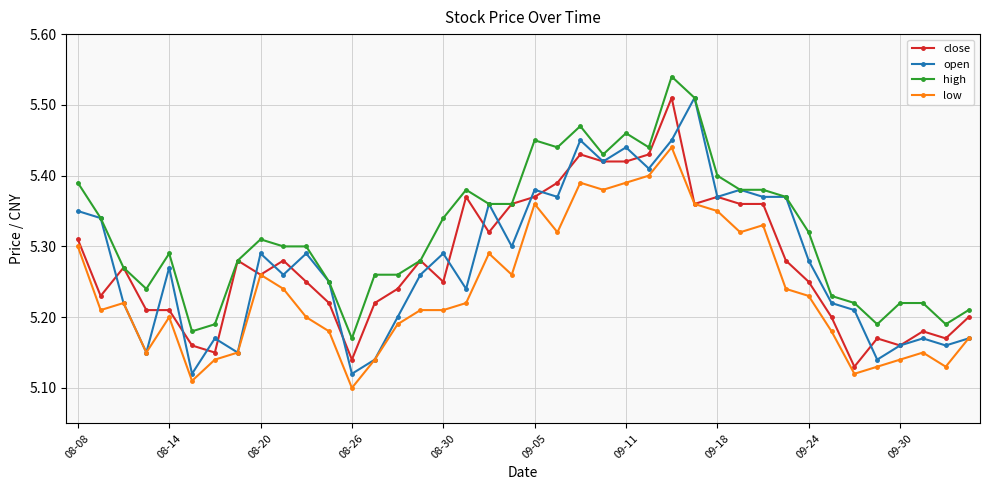

Count the close values in the range 5 to 6.

40